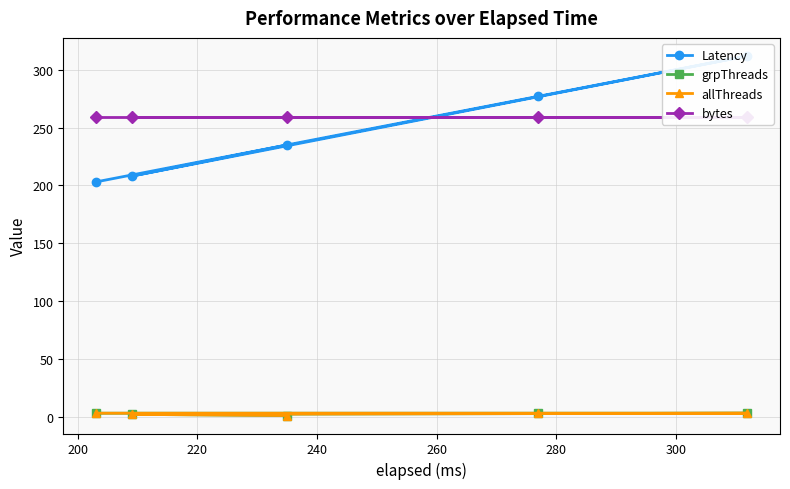

True or false: grpThreads has more than 2 interior local peaks.

False